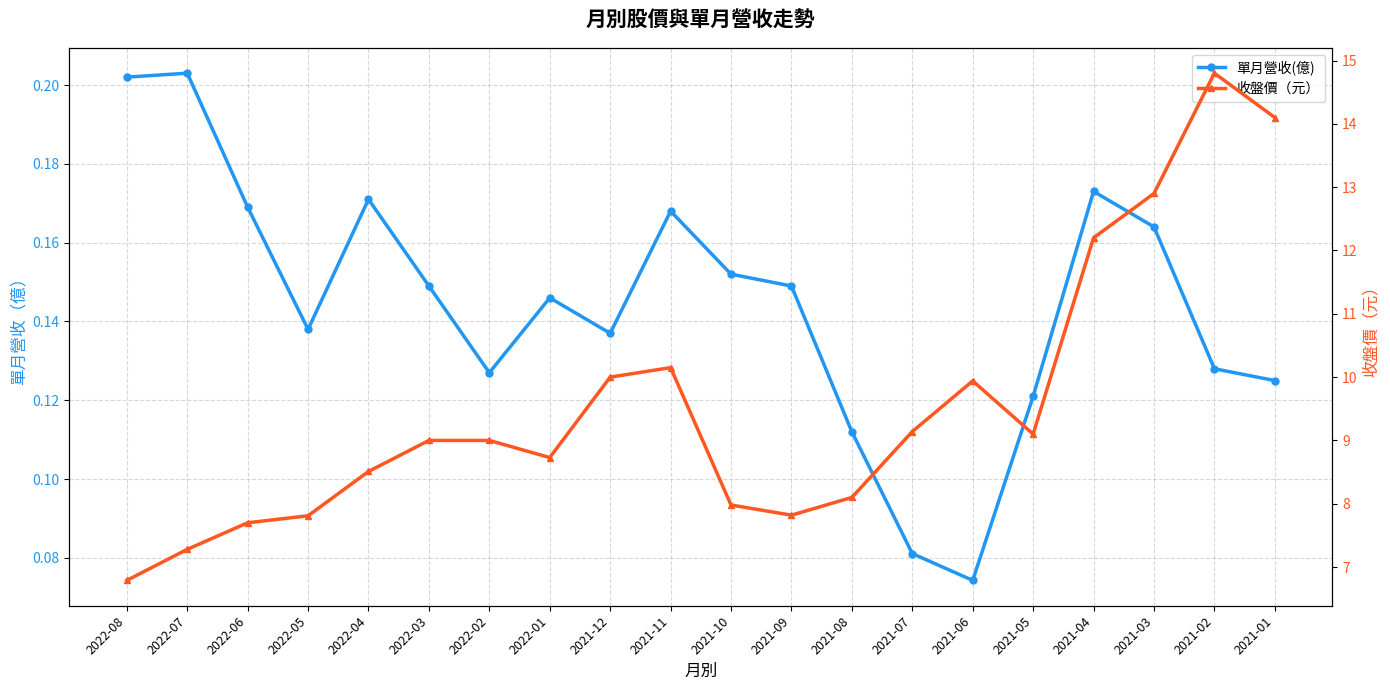

At which label is 單月營收(億) closest to 0?

2021-06